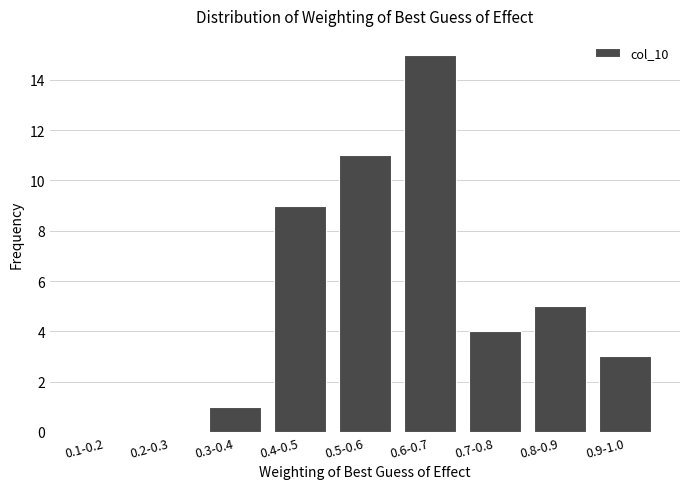

Reading left to right, list all the values displayed in this chart.

0.1-0.2=0	0.2-0.3=0	0.3-0.4=1	0.4-0.5=9	0.5-0.6=11	0.6-0.7=15	0.7-0.8=4	0.8-0.9=5	0.9-1.0=3